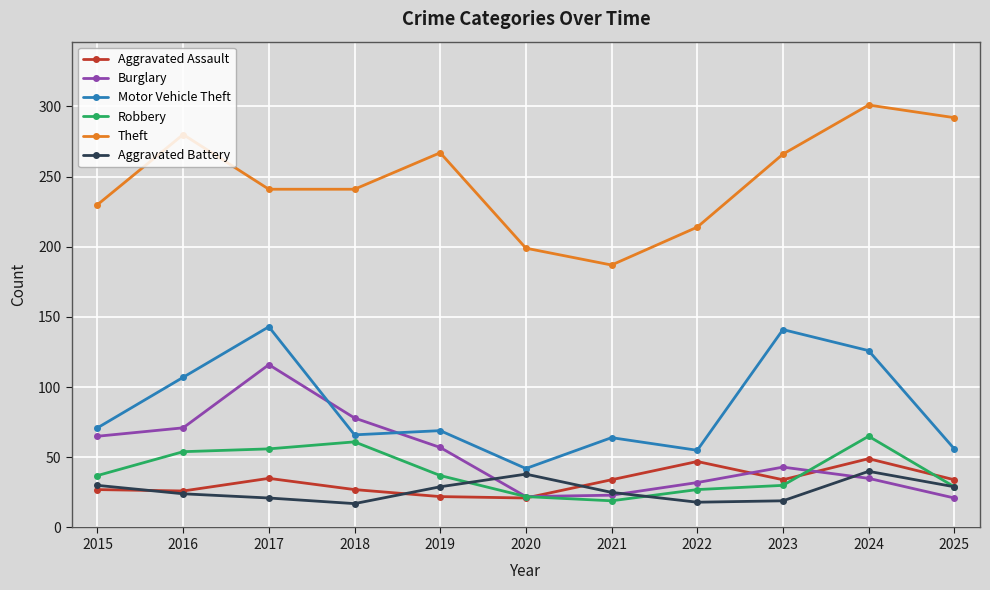

What is the difference between the second highest and minimum values in the Robbery series?

42